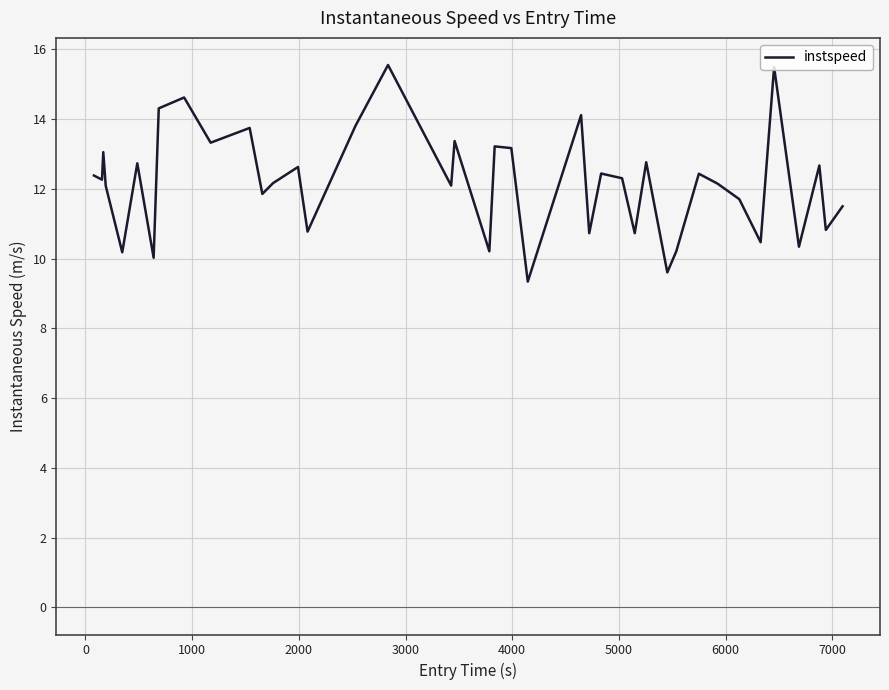

How many lines are shown in the chart?

1